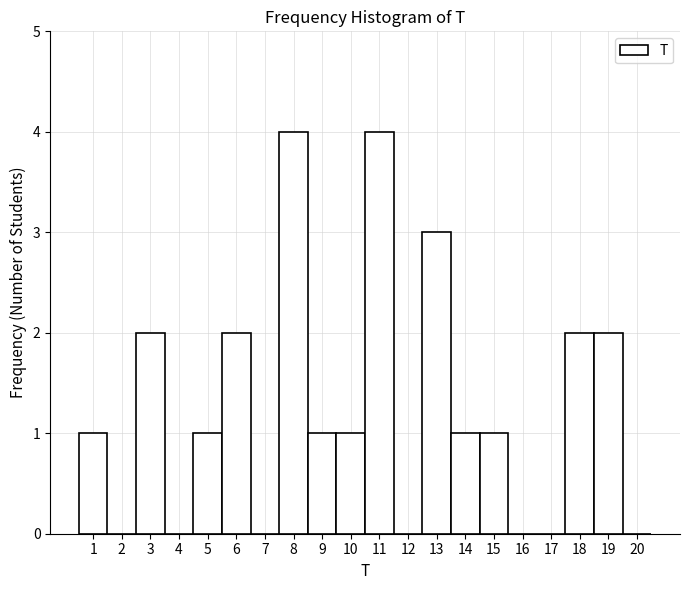

What is the height of the bar covering 0.5 to 1.5 on the x-axis? The values are not printed on the chart, so give them approximately, as read against the axis.

1